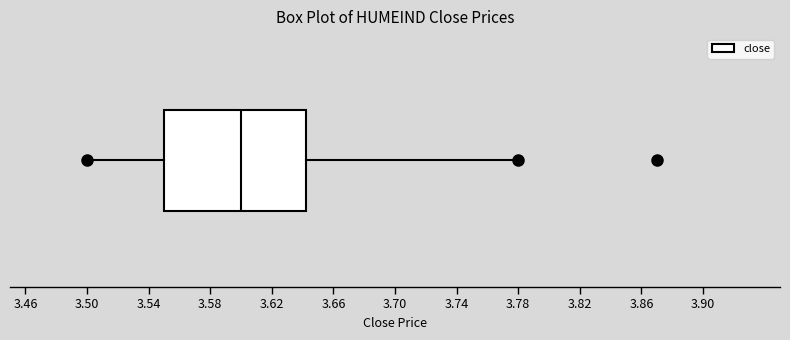

Where does the right whisker of the box end on the x-axis? The values are not printed on the chart, so give them approximately, as read against the axis.

3.780